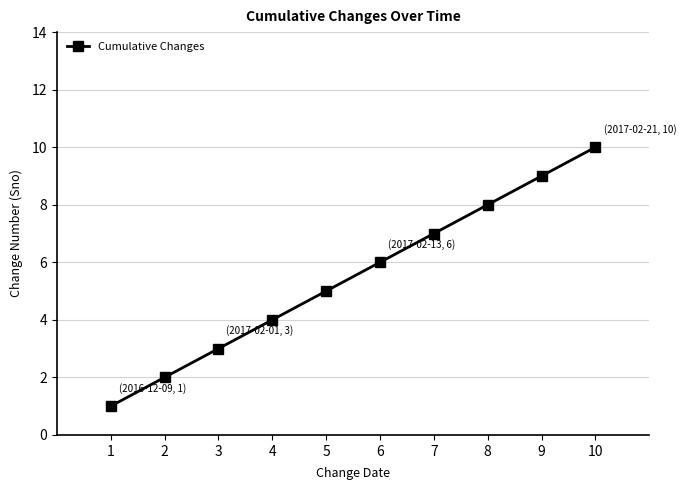

Reading left to right, what are all the values shown in this chart?

1	2	3	4	5	6	7	8	9	10